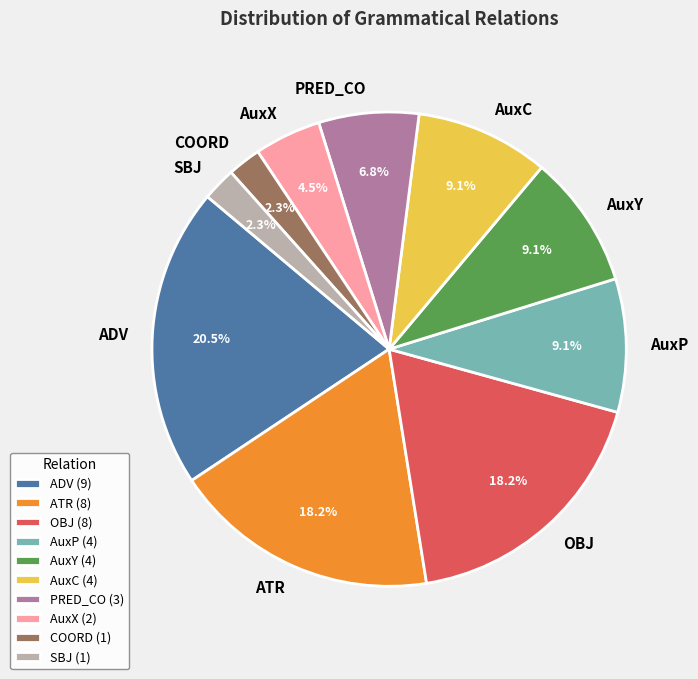

How many slices are in this pie chart?

10